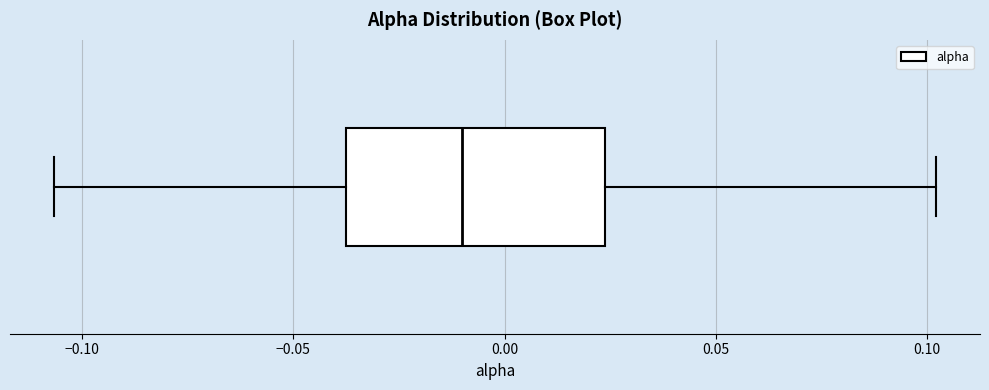

Transcribe this box plot: give where the median line is, the range the box spans, and where the two whiskers end, as read against the x-axis. The values are not printed on the chart, so give them approximately, as read against the axis.

median -0.010, box -0.035 to 0.025, whiskers -0.105 to 0.100